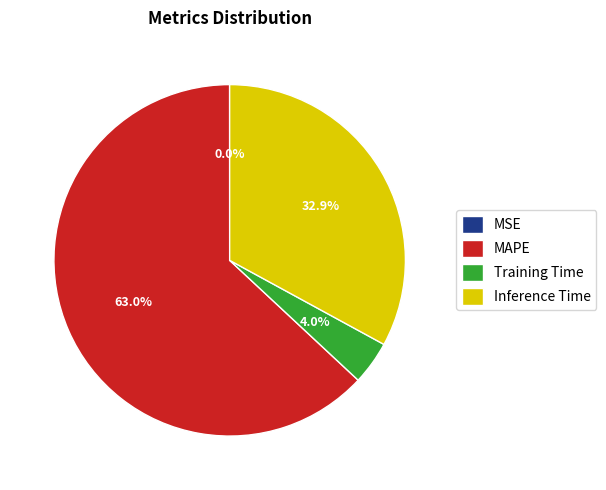

What is the ratio of the value at Training Time to the value at MAPE?

0.1